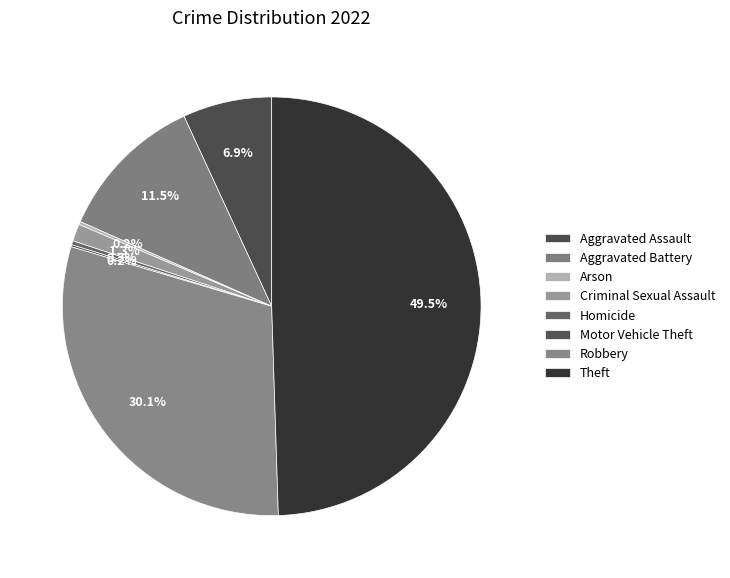

Do Arson and Motor Vehicle Theft together represent more than half of the pie?

No